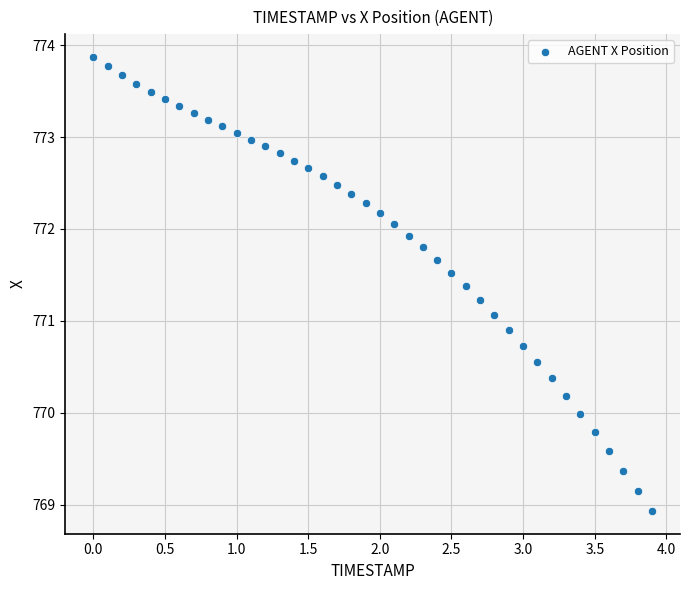

What is the range of Y values (max minus min)?

4.9